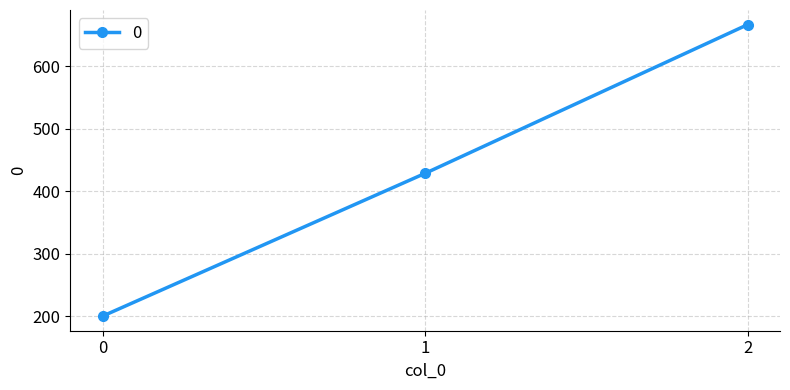

List the labels in order of value, largest first.

2, 1, 0